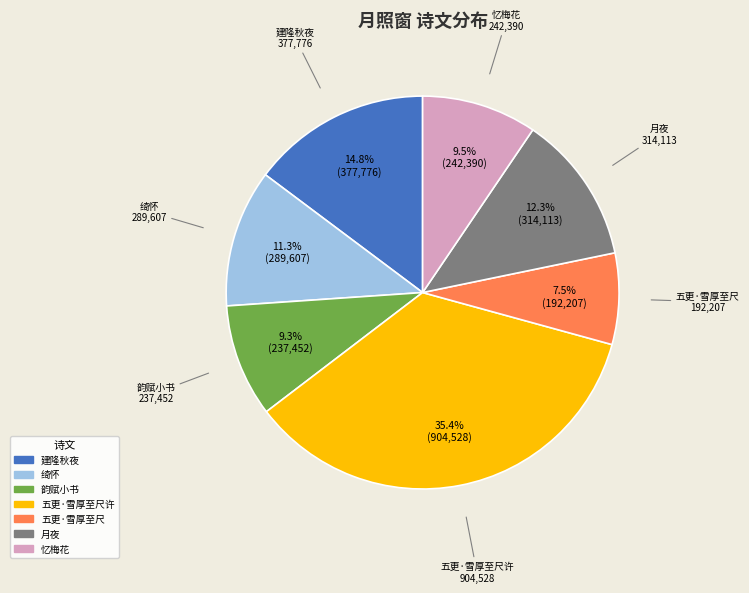

Is there any slice that represents more than half of the pie?

No